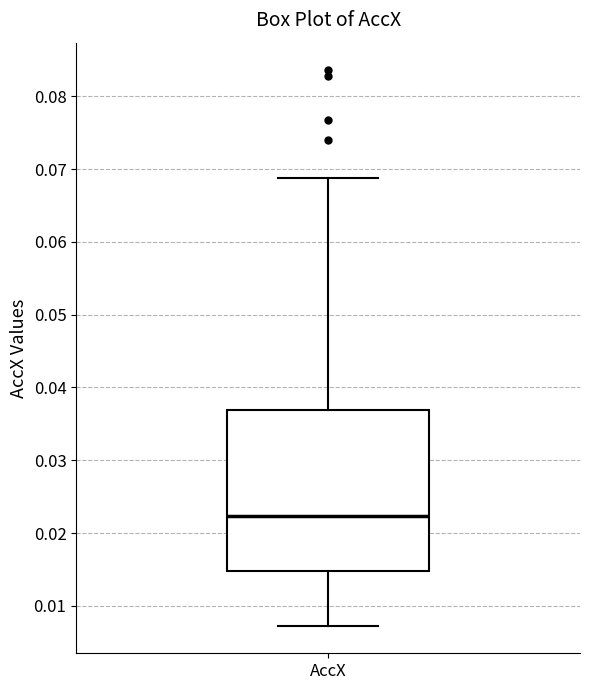

Where is the lower edge of the box for AccX on the y-axis? The values are not printed on the chart, so give them approximately, as read against the axis.

0.015